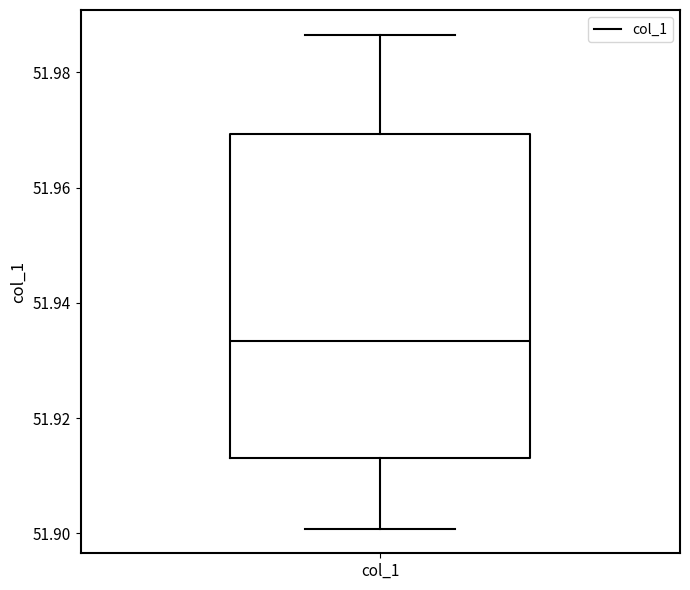

Transcribe this box plot: give where the median line is, the range the box spans, and where the two whiskers end, as read against the y-axis. The values are not printed on the chart, so give them approximately, as read against the axis.

median 51.934, box 51.914 to 51.970, whiskers 51.900 to 51.986